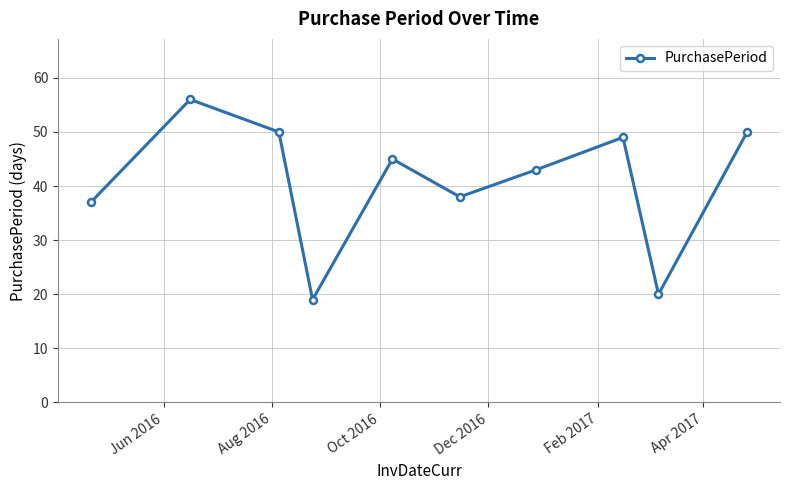

What is the difference between the second highest and second lowest values?

30